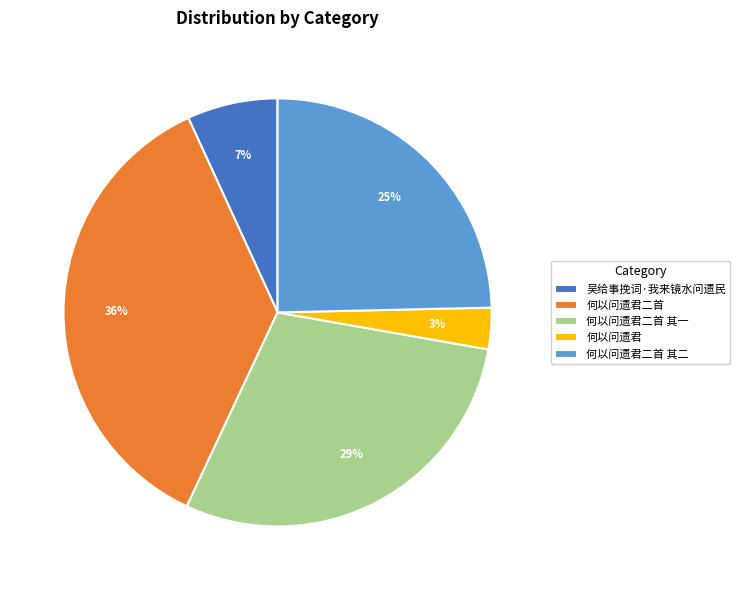

Is it true that 何以问遗君二首 is 51% of the pie?

False